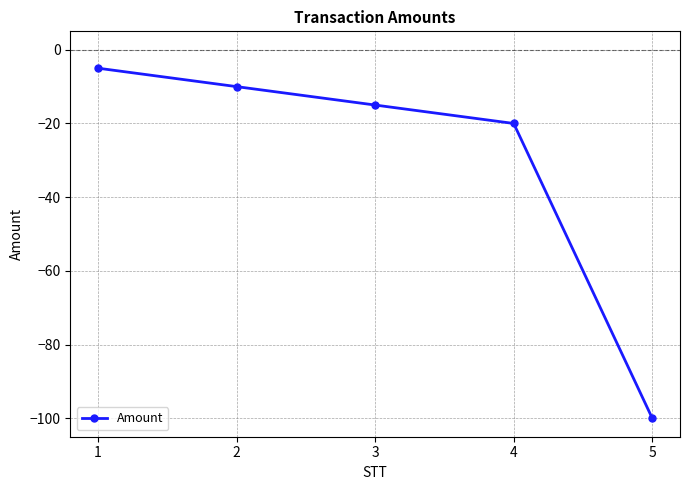

What is the difference between the maximum and minimum values?

95